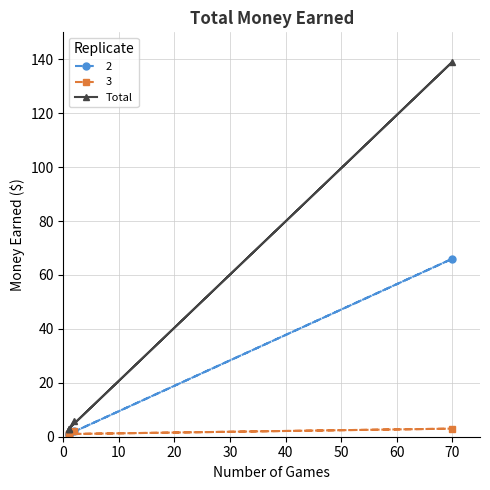

True or false: the data shows 59 at 70.

False